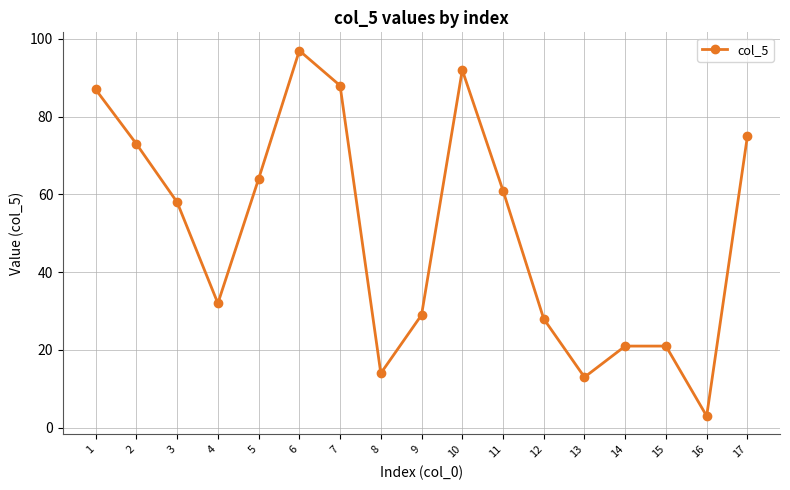

Which category has the highest value across all series?

6